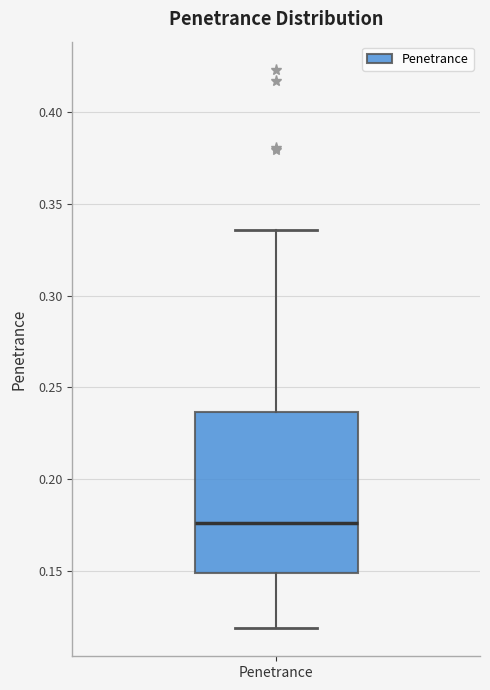

Where does the upper whisker of the box for Penetrance end on the y-axis? The values are not printed on the chart, so give them approximately, as read against the axis.

0.335